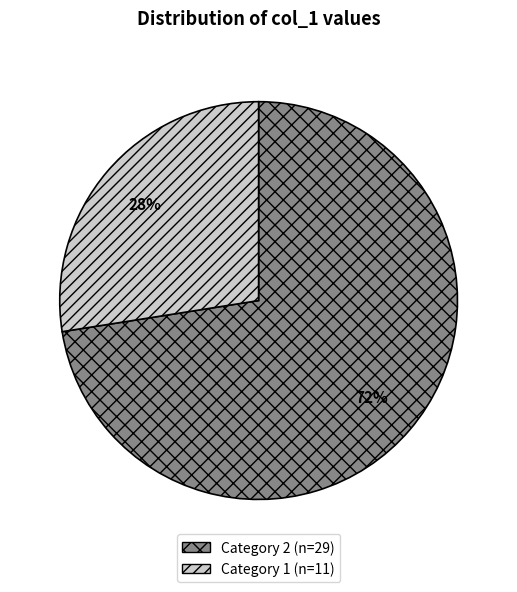

How many slices are in this pie chart?

2